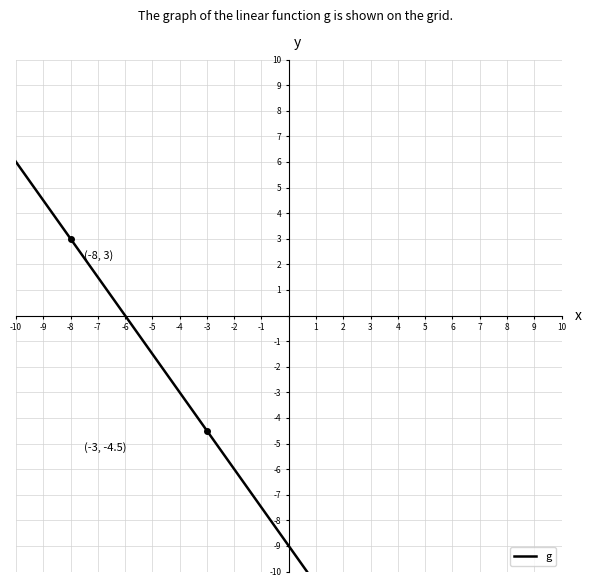

How many values are between -10 and 10?

2